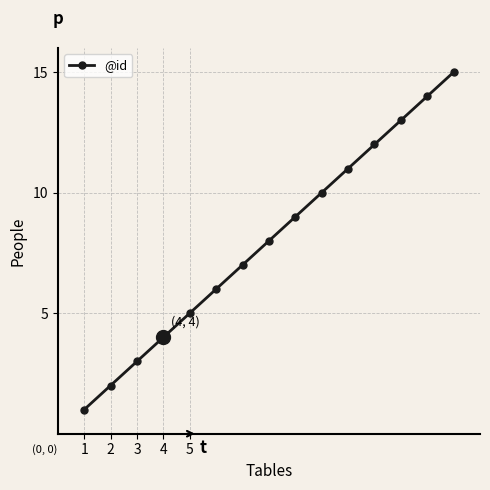

What is the difference between the maximum and minimum values?

14